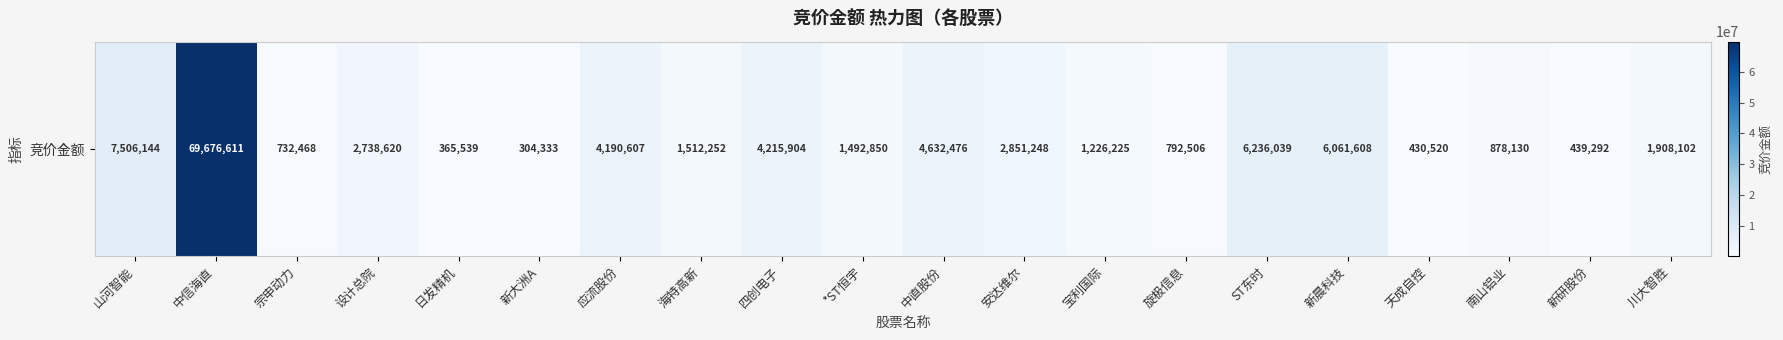

Rank the categories by value from highest to lowest.

中信海直, 山河智能, ST东时, 新晨科技, 中直股份, 四创电子, 应流股份, 安达维尔, 设计总院, 川大智胜, 海特高新, *ST恒宇, 宝利国际, 南山铝业, 旋极信息, 宗申动力, 新研股份, 天成自控, 日发精机, 新大洲A